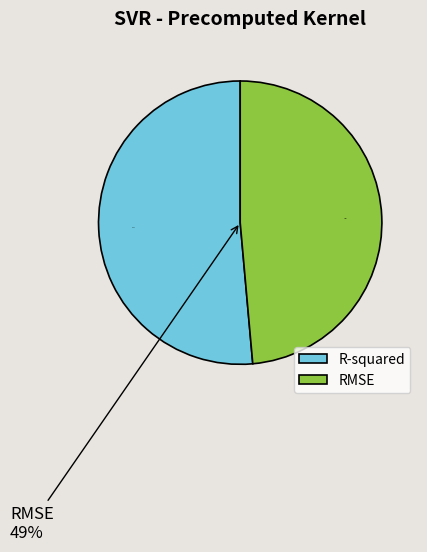

What percentage do R-squared and RMSE together represent?

100.0%